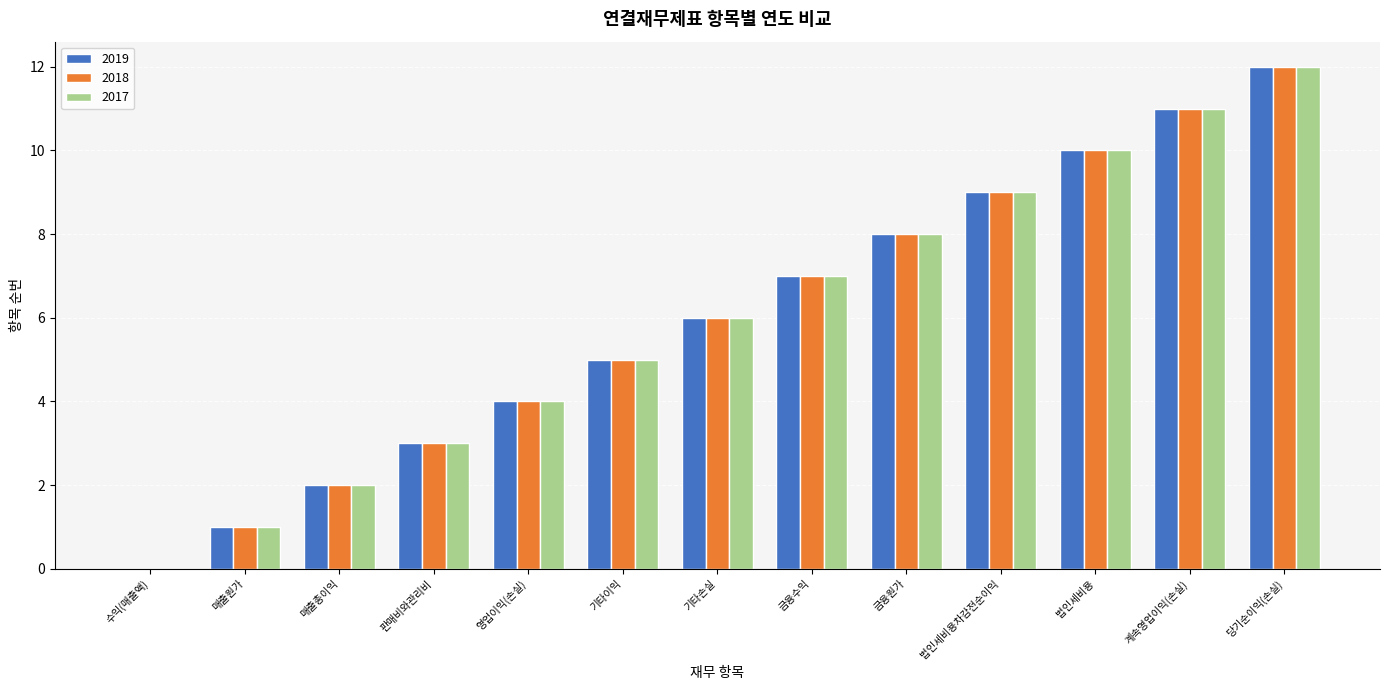

Is the value of 2017 at 당기순이익(손실) greater than the value of 2018 at 영업이익(손실)?

Yes